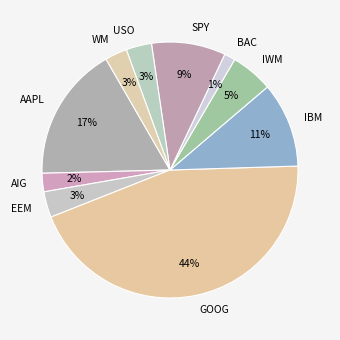

To the nearest percent, what is the average slice percentage?

10%